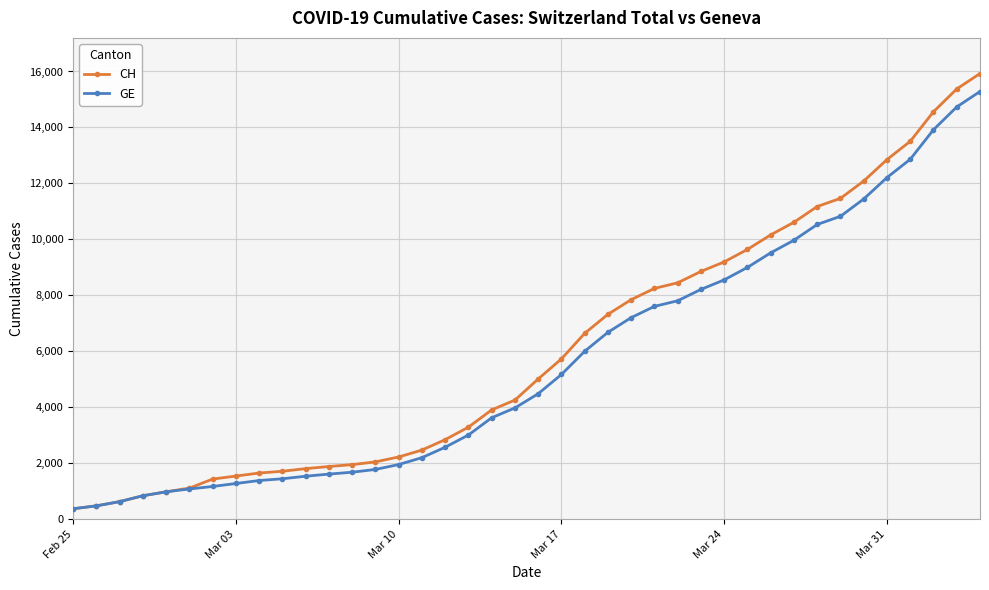

What is the value of the CH point at the 7th from the left?

1436